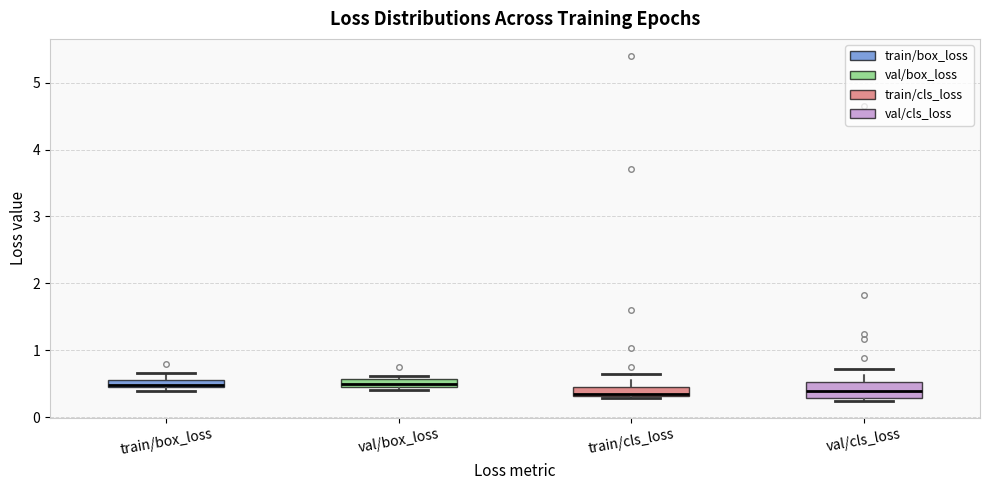

Where is the lower edge of the box for train/cls_loss on the y-axis? The values are not printed on the chart, so give them approximately, as read against the axis.

0.3